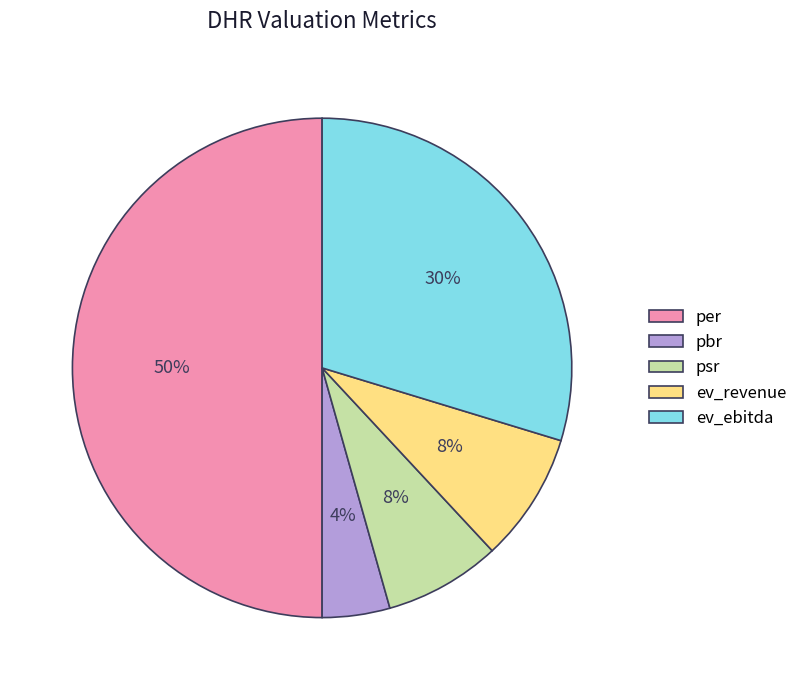

To the nearest percent, what percentage of the pie is ev_ebitda?

30%